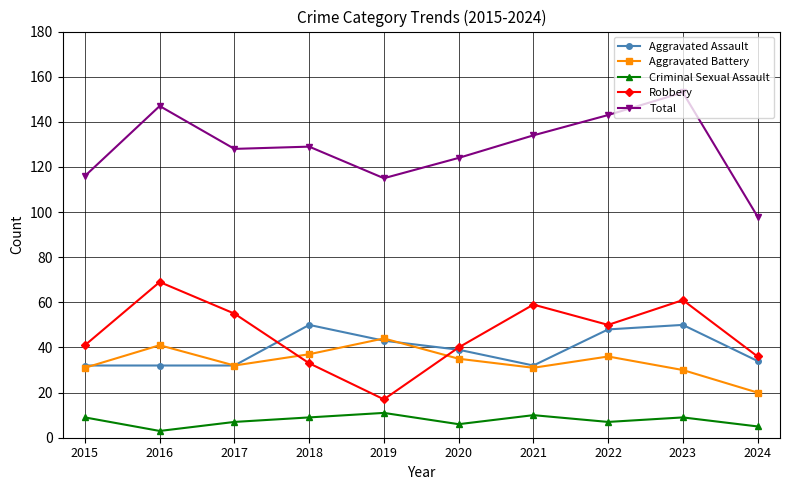

The Criminal Sexual Assault series shows 10 at 2021. True or false?

True